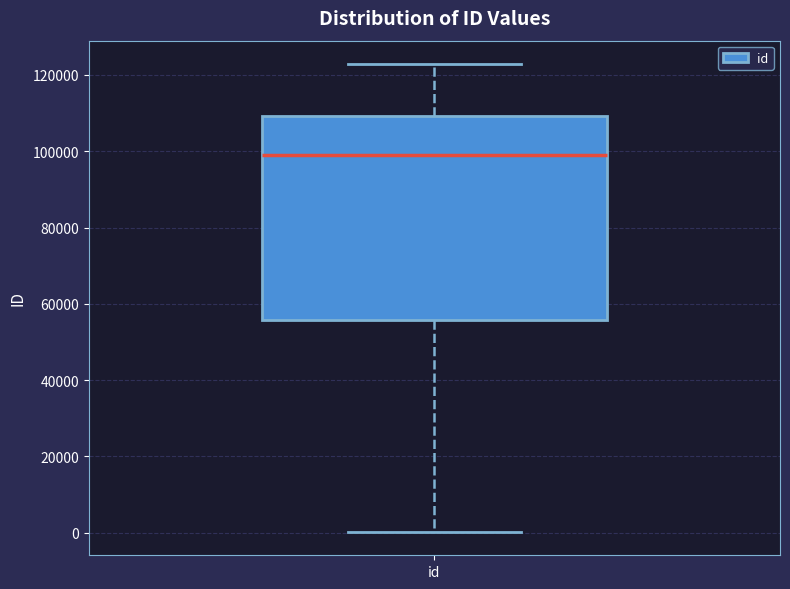

Read this box plot against the y-axis: the position of the median line, the range covered by the box, and the ends of both whiskers. The values are not printed on the chart, so give them approximately, as read against the axis.

median 98000, box 56000 to 110000, whiskers 0 to 122000